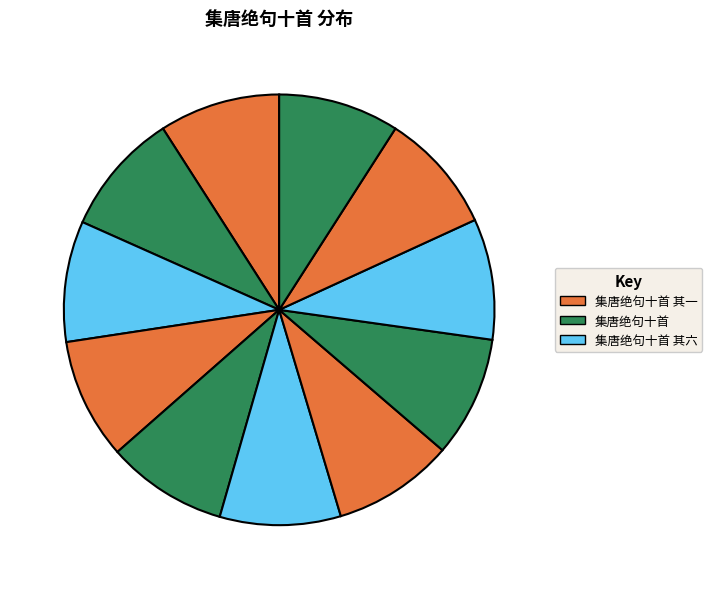

To the nearest percent, what is the average slice percentage?

9%